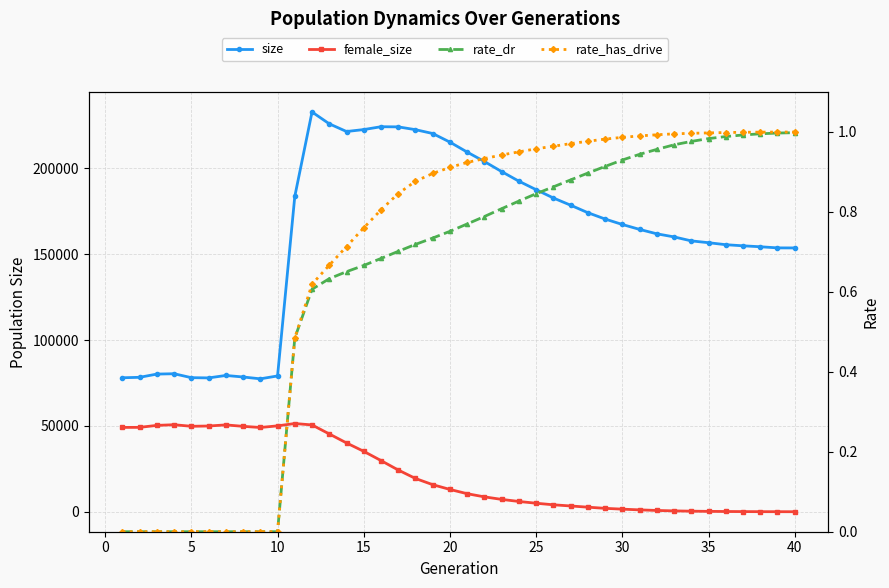

At which label does female_size reach its minimum?

40